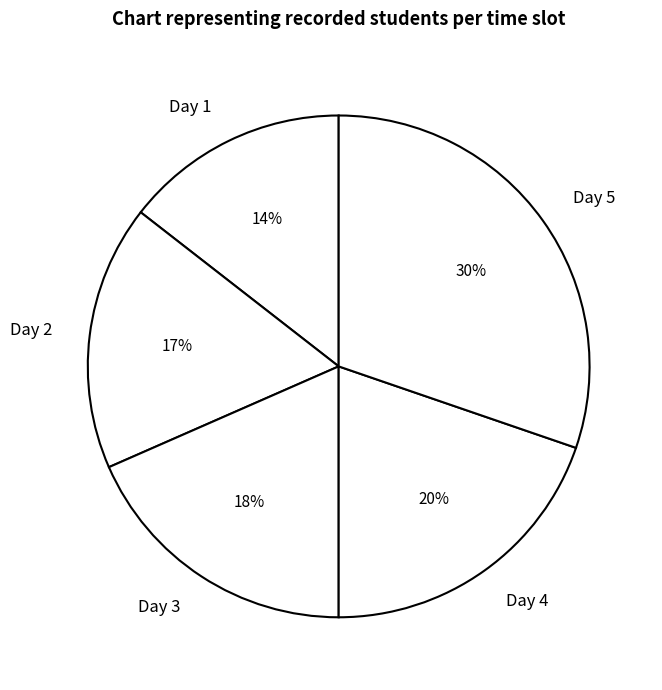

Count the number of slices in the pie.

5